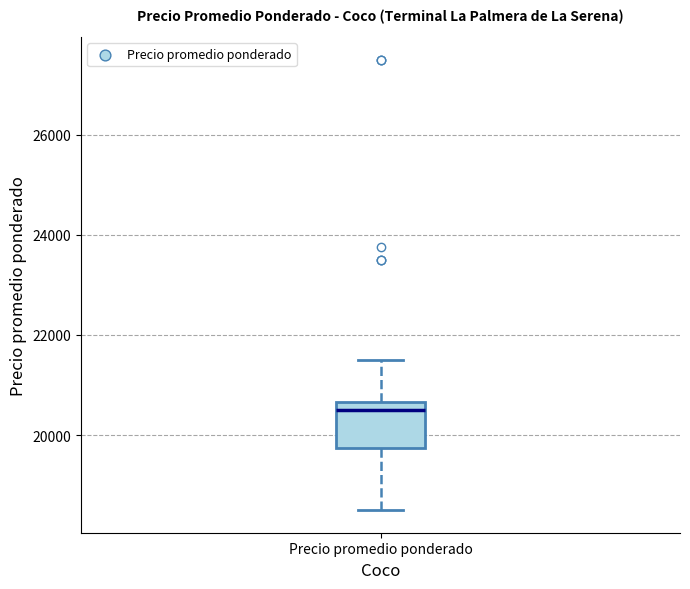

Transcribe this box plot: give where the median line is, the range the box spans, and where the two whiskers end, as read against the y-axis. The values are not printed on the chart, so give them approximately, as read against the axis.

median 20600 (just below the box's upper edge), box 19800 to 20600, whiskers 18600 to 21600